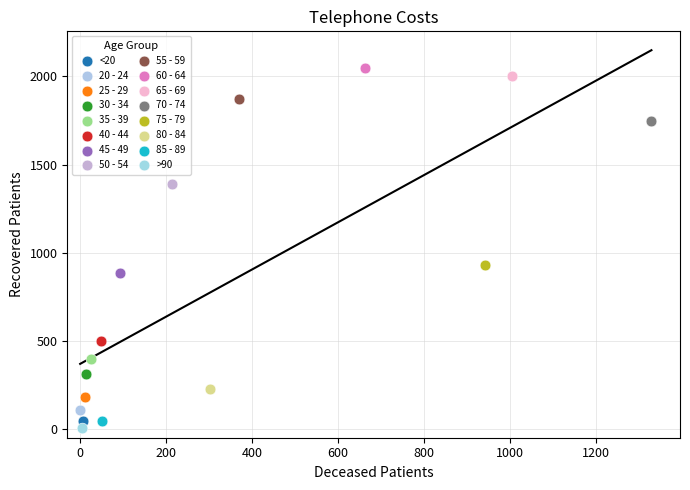

What are all the series names shown in the legend?

<20, 20 - 24, 25 - 29, 30 - 34, 35 - 39, 40 - 44, 45 - 49, 50 - 54, 55 - 59, 60 - 64, 65 - 69, 70 - 74, 75 - 79, 80 - 84, 85 - 89, >90